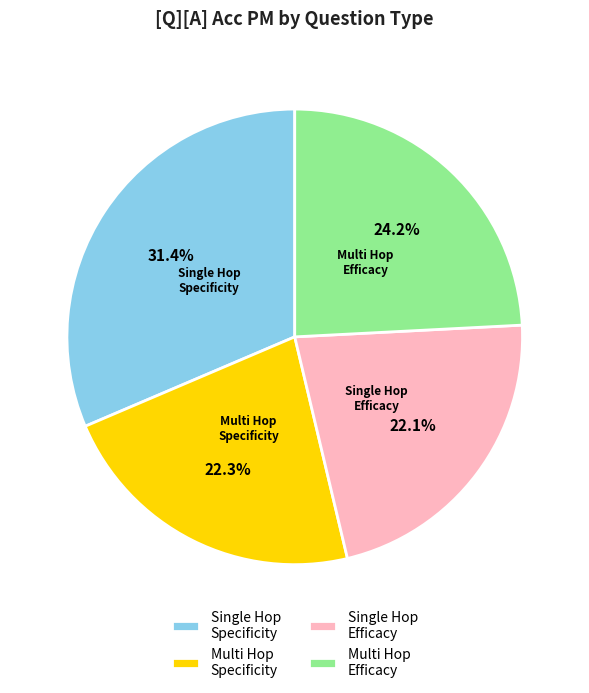

Do Multi Hop Efficacy and Multi Hop Specificity together represent more than half of the pie?

No